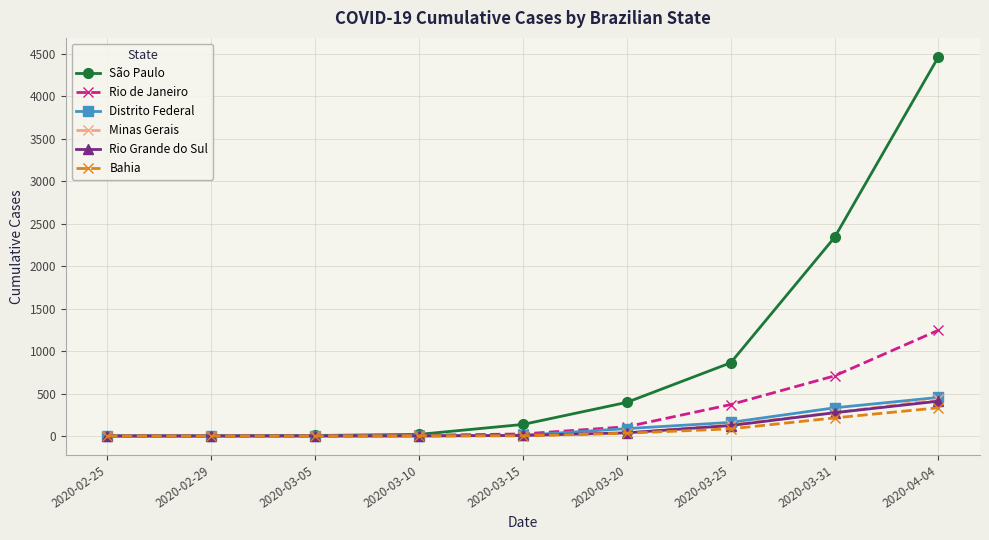

At which category does the chart reach its peak across all series?

2020-04-04